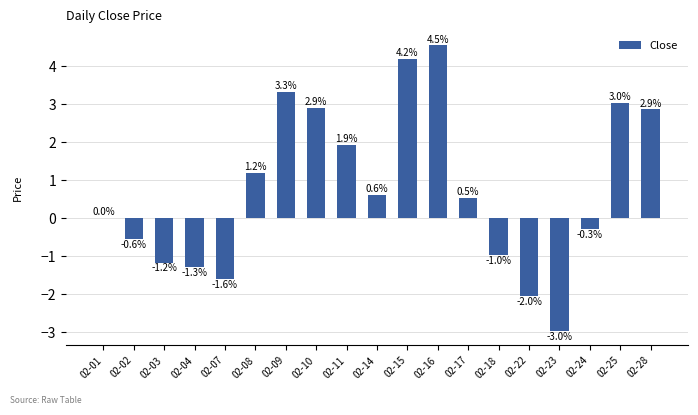

The chart shows a value of -1.6 at 02-07. True or false?

True